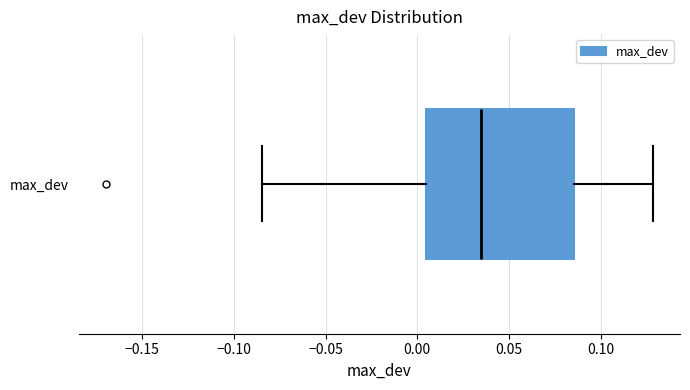

Read this box plot against the x-axis: the position of the median line, the range covered by the box, and the ends of both whiskers. The values are not printed on the chart, so give them approximately, as read against the axis.

median 0.035, box 0.005 to 0.085, whiskers -0.085 to 0.130